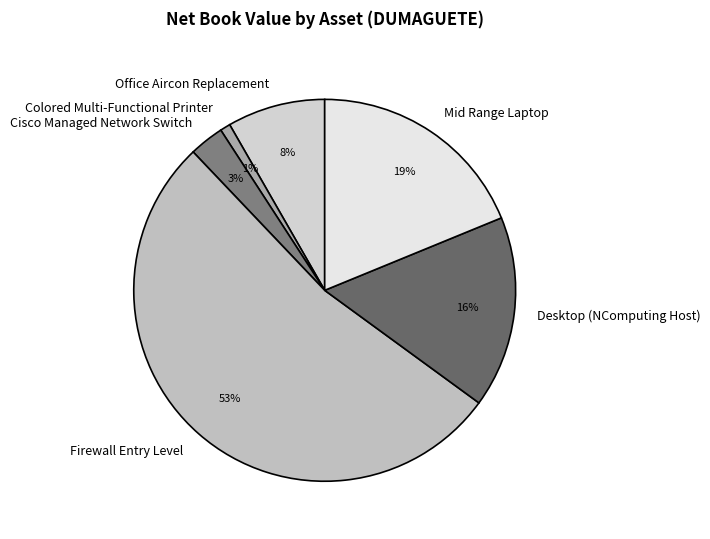

How many segments does this pie chart have?

6